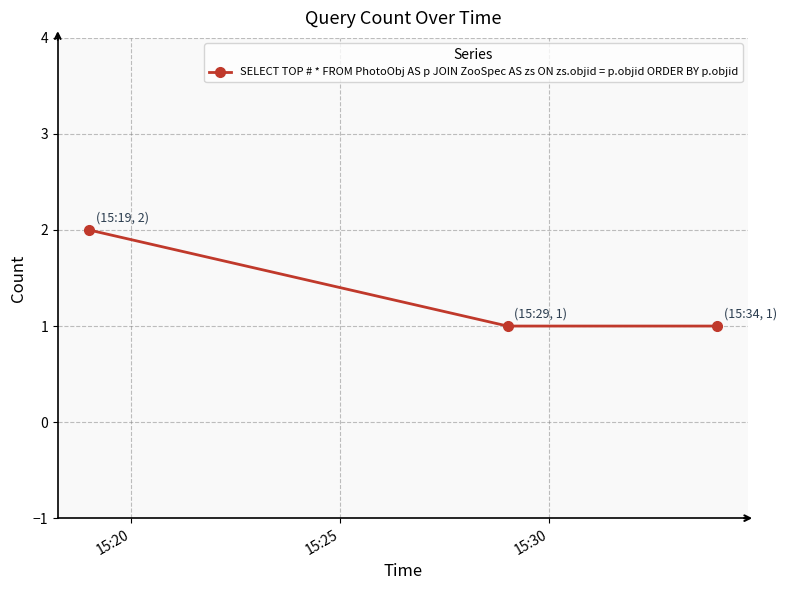

Reading left to right, what are all the values shown in this chart?

2	1	1